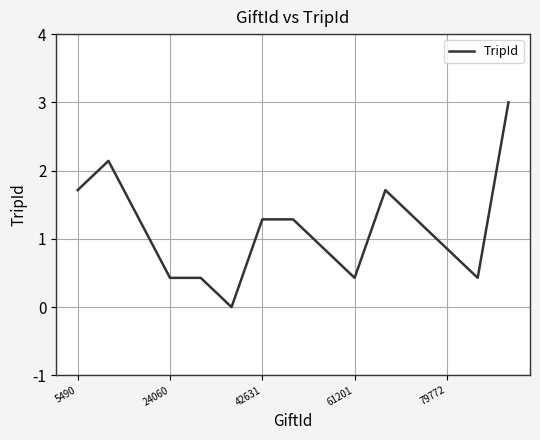

What is the maximum value shown in the chart?

3.0